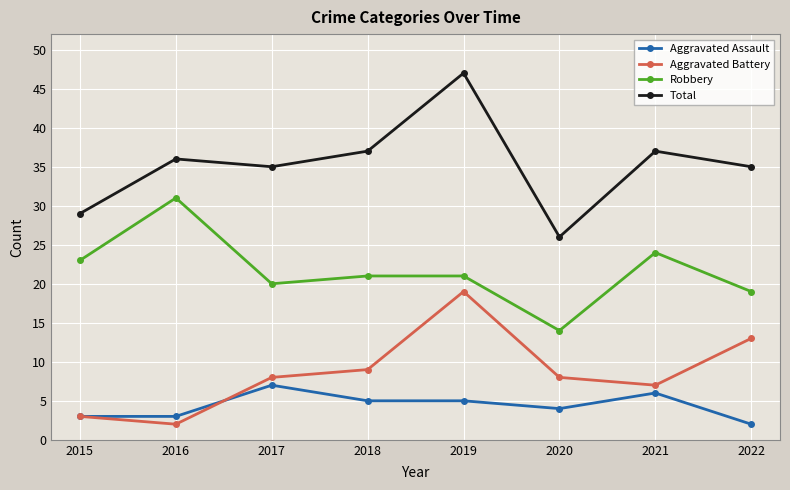

What is the total value across all series at 2018?

72